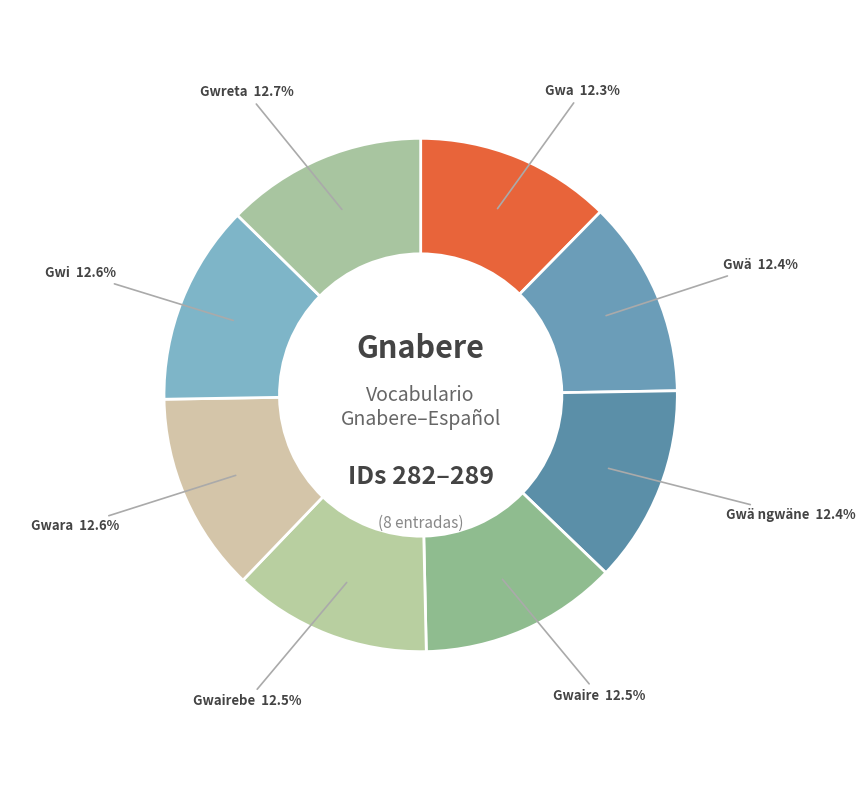

What is the ratio of the value at Gwä ngwäne to the value at Gwi?

1.0